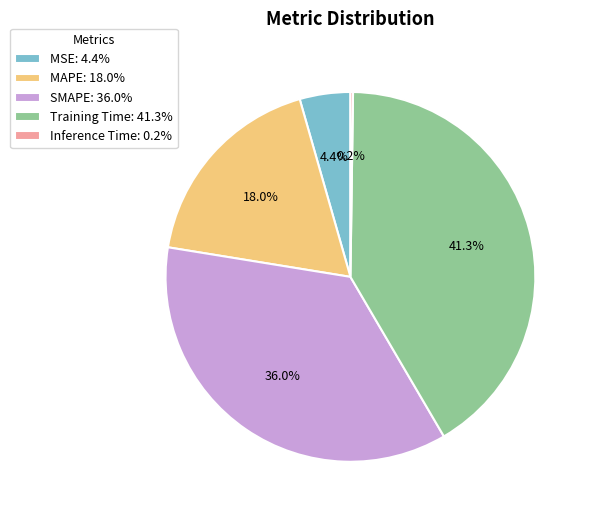

How much of the chart is everything except MAPE?

82.0%